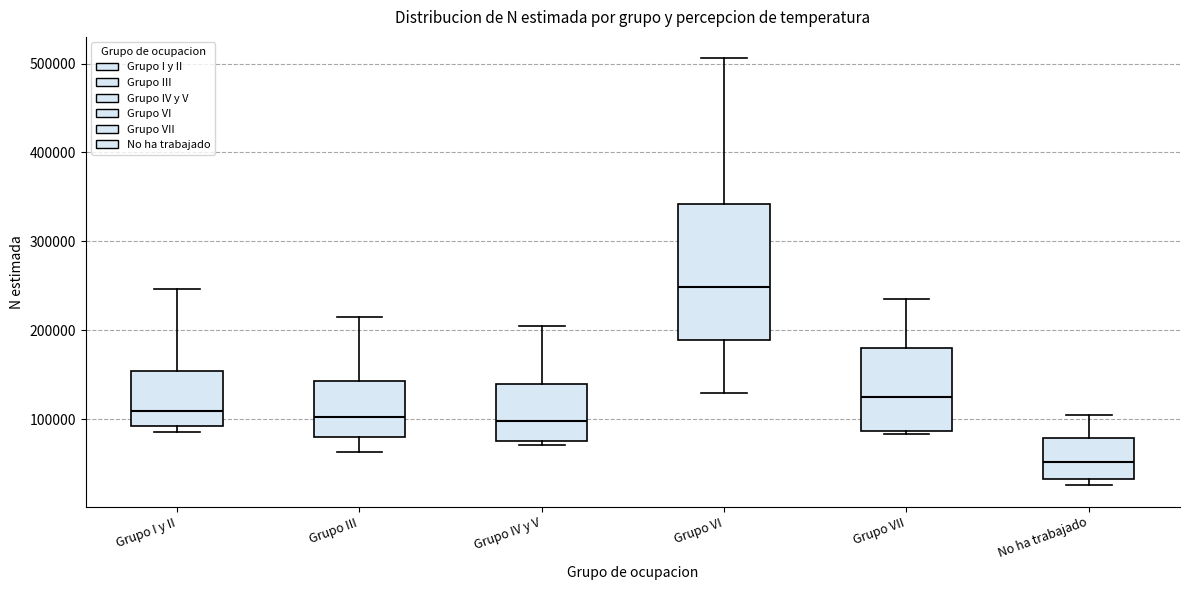

Reading left to right, transcribe this box plot: for each box, give where its median line is, the range the box spans, and where its two whiskers end, as read against the y-axis. The values are not printed on the chart, so give them approximately, as read against the axis.

Grupo I y II: median 110000, box 90000 to 150000, whiskers 90000 (just below the box's lower edge) to 250000
Grupo III: median 100000, box 80000 to 140000, whiskers 60000 to 220000
Grupo IV y V: median 100000, box 80000 to 140000, whiskers 70000 to 200000
Grupo VI: median 250000, box 190000 to 340000, whiskers 130000 to 510000
Grupo VII: median 120000, box 90000 to 180000, whiskers 80000 to 230000
No ha trabajado: median 50000, box 30000 to 80000, whiskers 30000 (just below the box's lower edge) to 110000